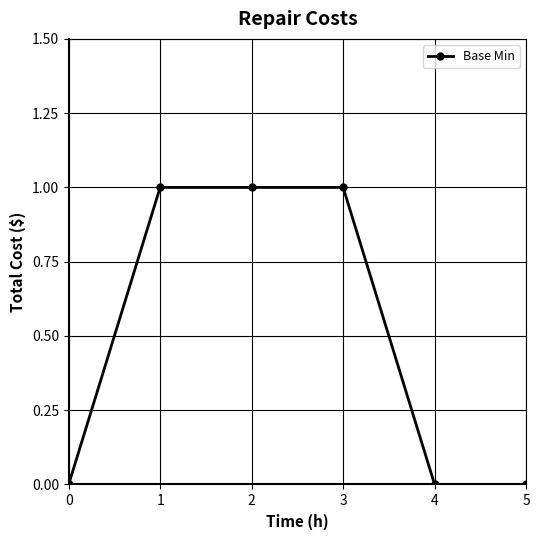

What is the value of the 3rd point from the left?

1